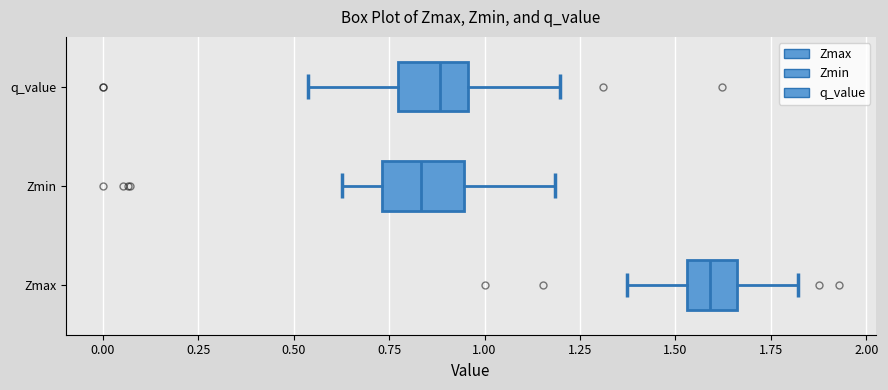

Which box has the furthest to the right median line?

Zmax